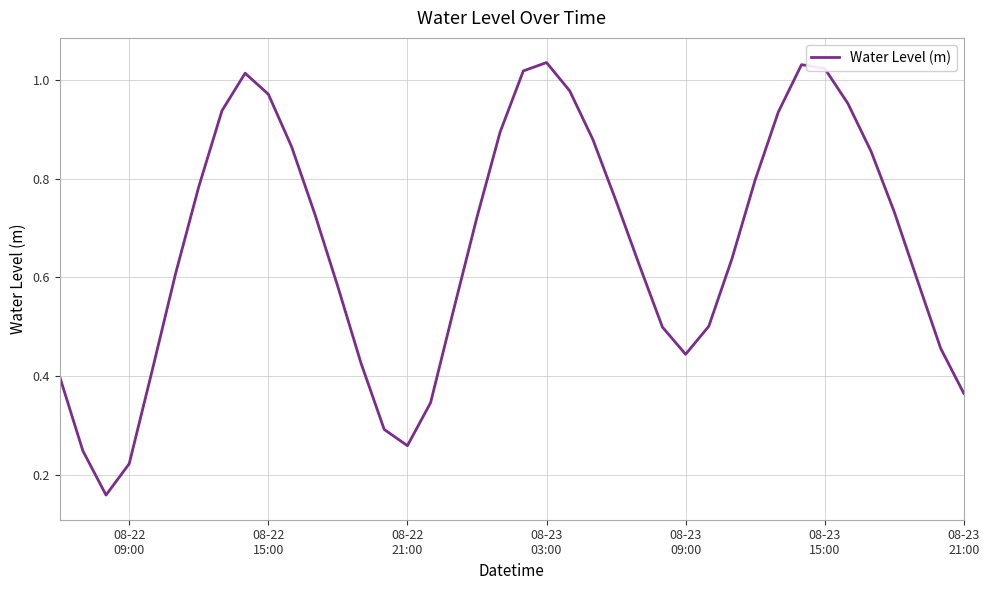

How many lines are shown in the chart?

1